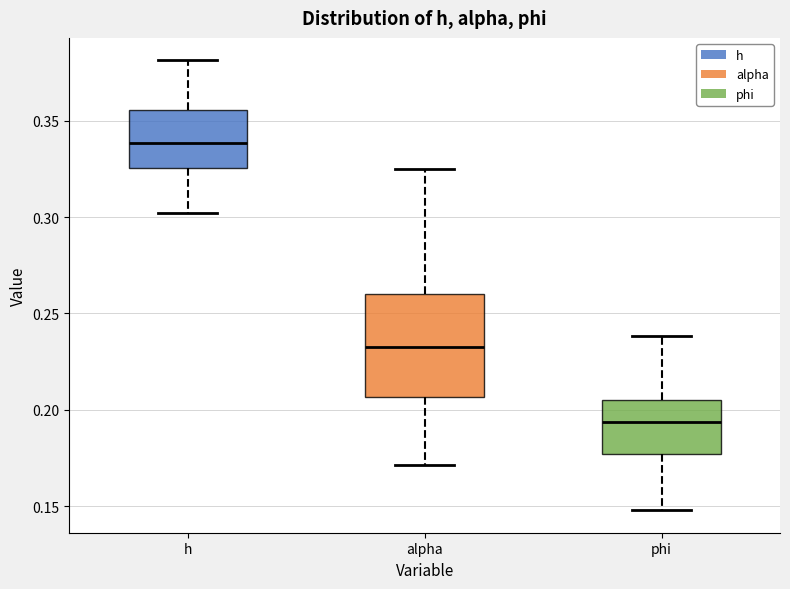

Where is the lower edge of the box for alpha on the y-axis? The values are not printed on the chart, so give them approximately, as read against the axis.

0.205